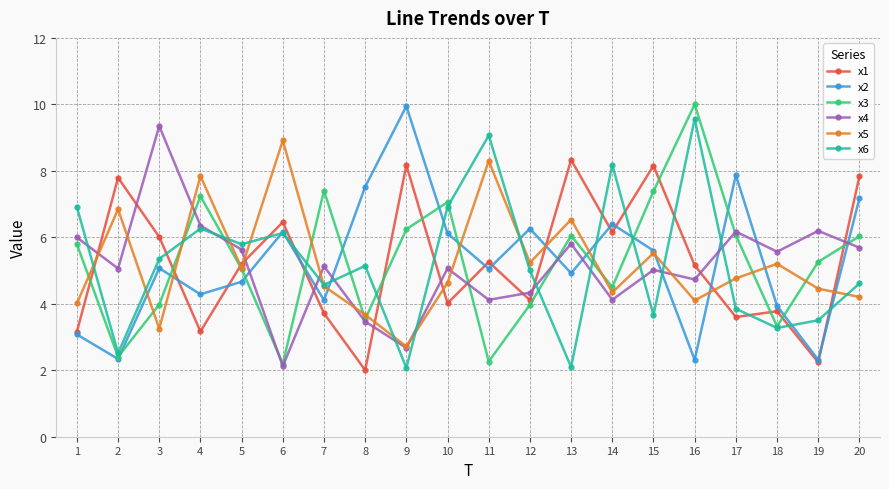

What is the spread (max minus min) of values at 11?

6.8